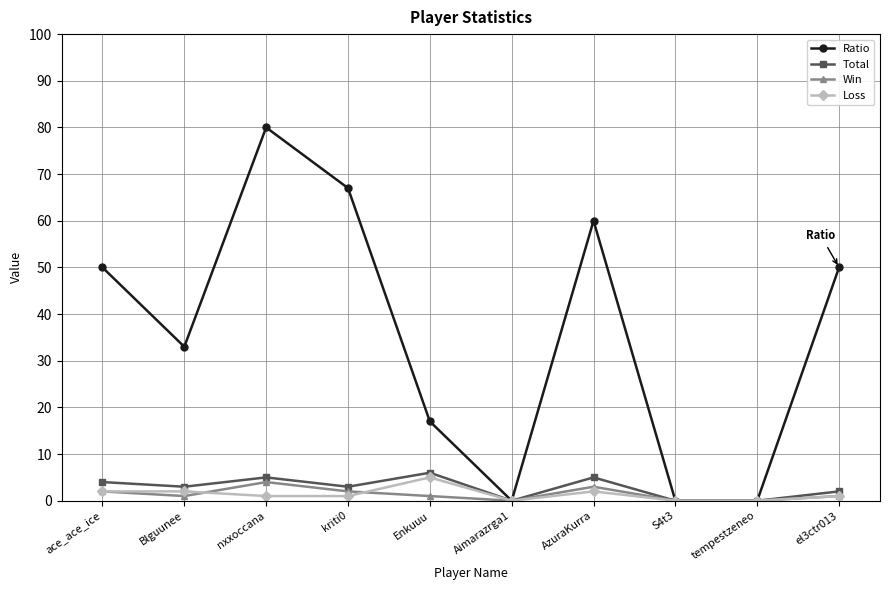

What position from the right is tempestzeneo?

2